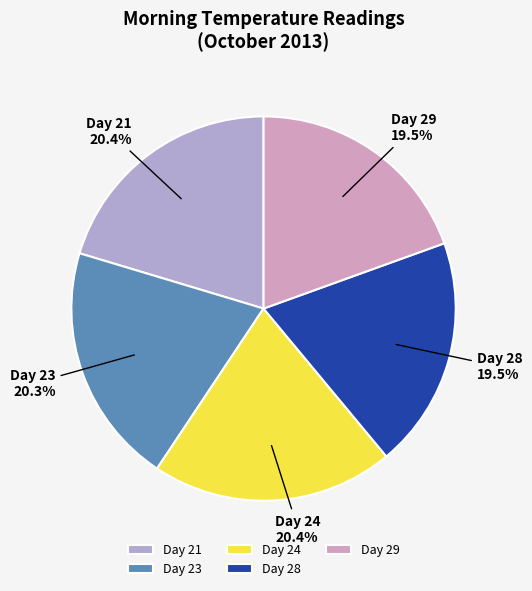

Does Day 29 account for over 50% of the chart?

No